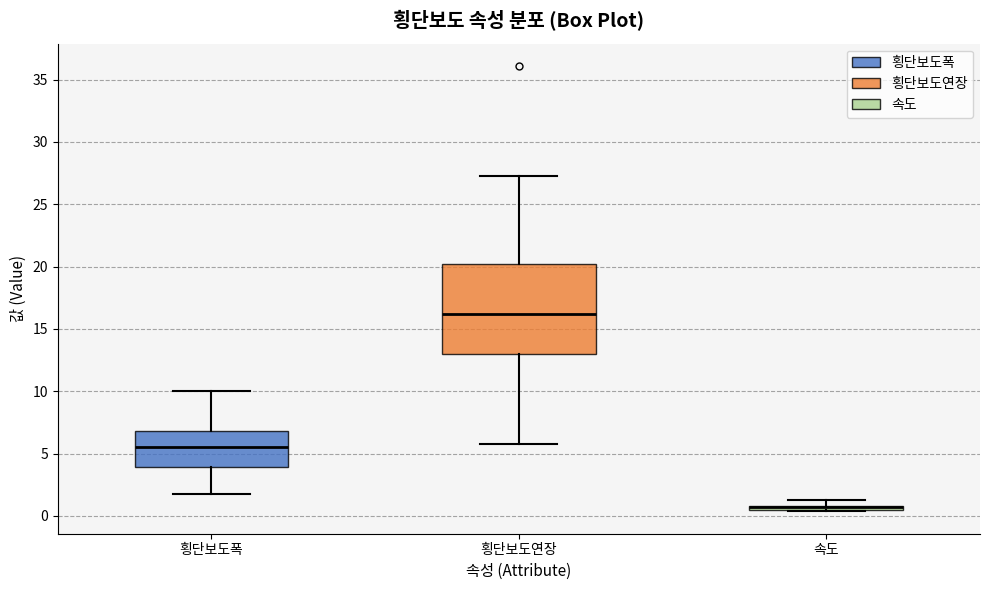

Where is the upper edge of the box for 속도 on the y-axis? The values are not printed on the chart, so give them approximately, as read against the axis.

1.0